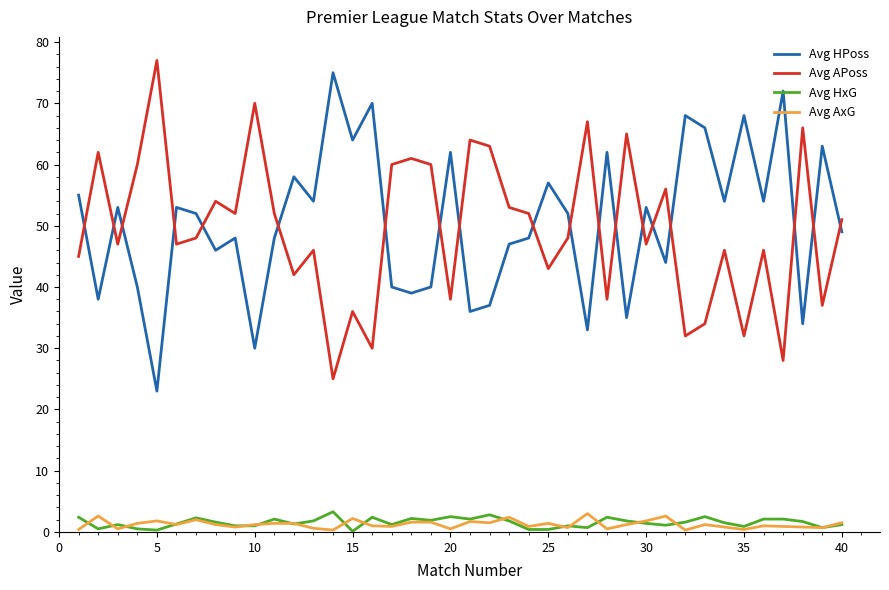

In Avg APoss, how many points are lower than both neighbors (excluding endpoints)?

14